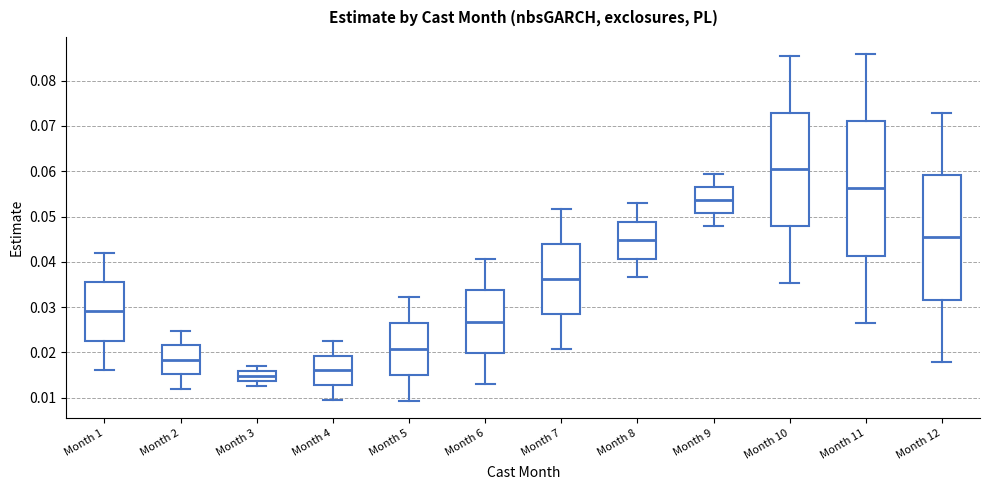

Reading left to right, transcribe this box plot: for each box, give where its median line is, the range the box spans, and where its two whiskers end, as read against the y-axis. The values are not printed on the chart, so give them approximately, as read against the axis.

Month 1: median 0.029, box 0.023 to 0.036, whiskers 0.016 to 0.042
Month 2: median 0.018, box 0.015 to 0.022, whiskers 0.012 to 0.025
Month 3: median 0.015, box 0.014 to 0.016, whiskers 0.013 to 0.017
Month 4: median 0.016, box 0.013 to 0.019, whiskers 0.010 to 0.023
Month 5: median 0.021, box 0.015 to 0.026, whiskers 0.009 to 0.032
Month 6: median 0.027, box 0.020 to 0.034, whiskers 0.013 to 0.041
Month 7: median 0.036, box 0.028 to 0.044, whiskers 0.021 to 0.052
Month 8: median 0.045, box 0.041 to 0.049, whiskers 0.037 to 0.053
Month 9: median 0.054, box 0.051 to 0.057, whiskers 0.048 to 0.059
Month 10: median 0.060, box 0.048 to 0.073, whiskers 0.035 to 0.085
Month 11: median 0.056, box 0.041 to 0.071, whiskers 0.027 to 0.086
Month 12: median 0.045, box 0.032 to 0.059, whiskers 0.018 to 0.073